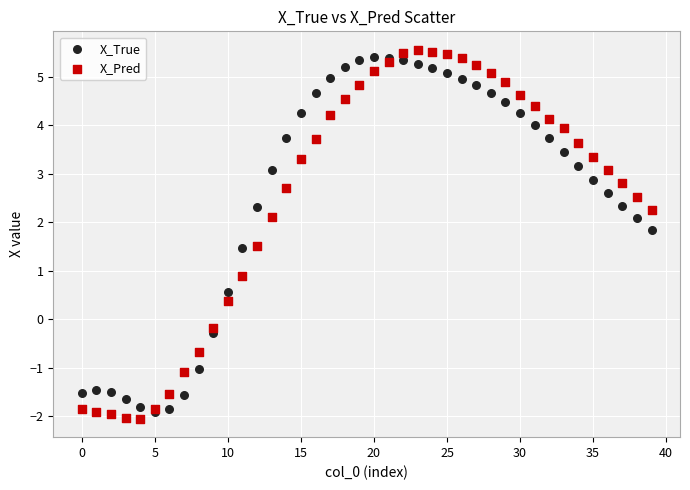

Which series has the widest spread of Y values?

X_Pred